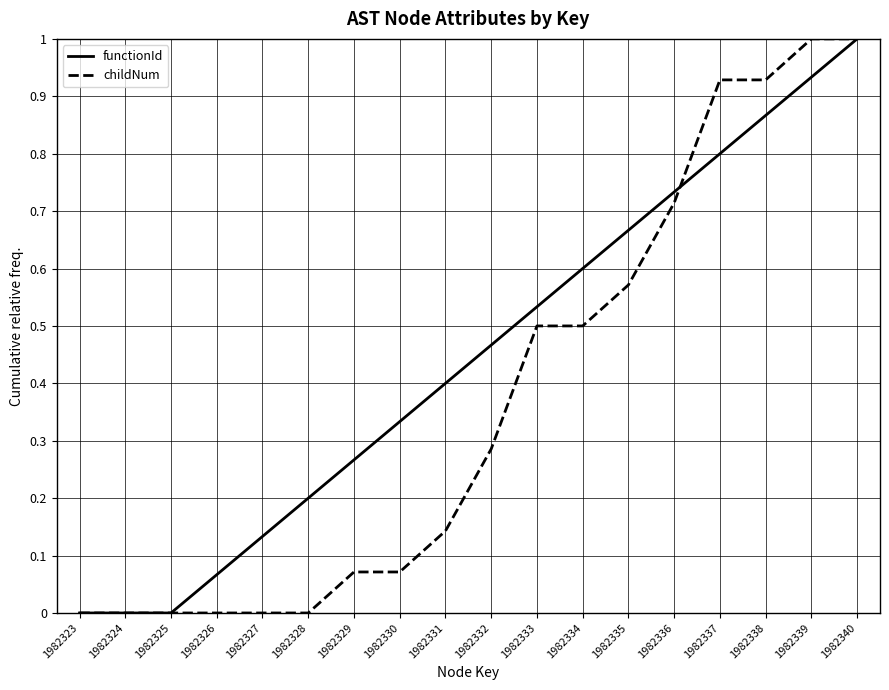

Is the value of childNum at 1982337 greater than the value of functionId at 1982325?

Yes